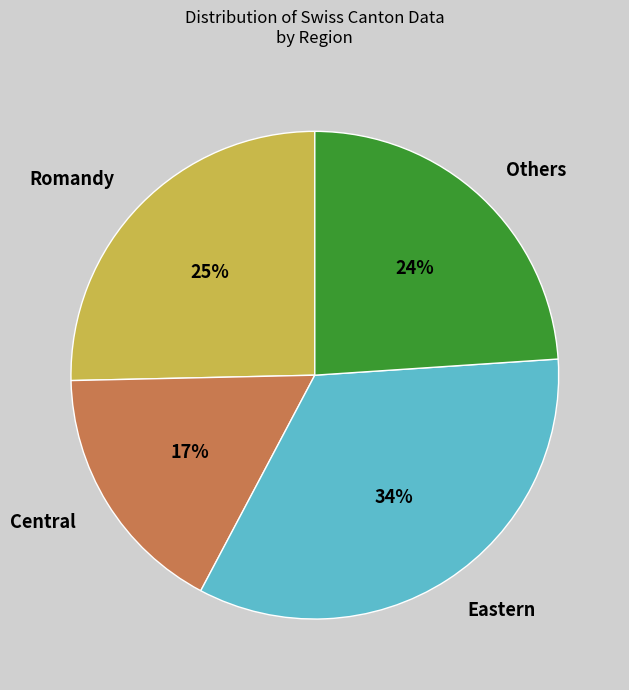

What percentage is the Eastern slice, to the nearest percent?

34%